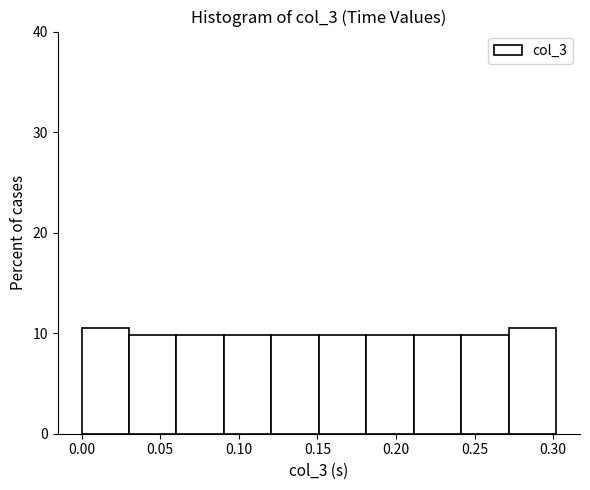

Reading left to right, transcribe this chart: for each bar, give the range it covers on the x-axis and its height. Neither the bar edges nor the heights are printed on the chart, so give them approximately, as read against the axes.

0.00 to 0.03: 11
0.03 to 0.06: 10
0.06 to 0.09: 10
0.09 to 0.12: 10
0.12 to 0.15: 10
0.15 to 0.18: 10
0.18 to 0.21: 10
0.21 to 0.24: 10
0.24 to 0.27: 10
0.27 to 0.30: 11